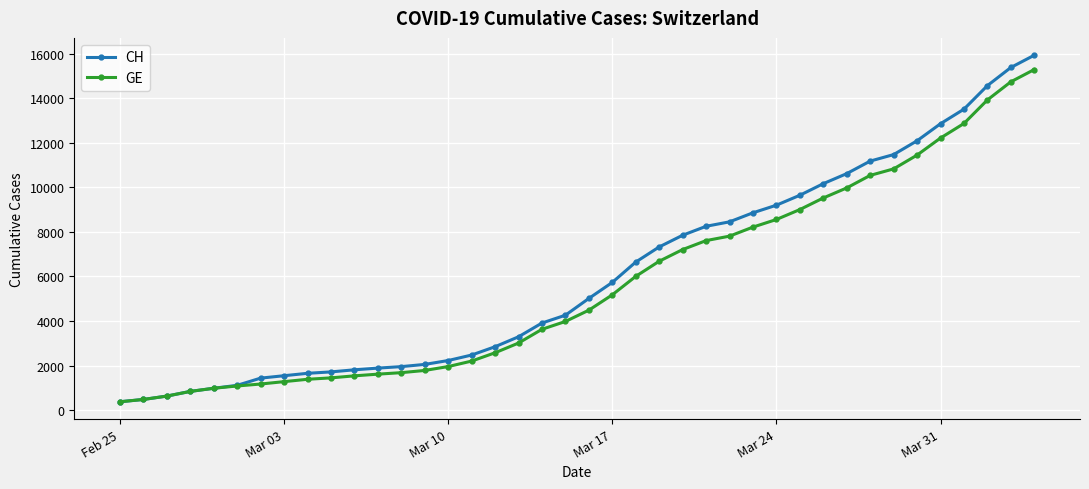

What is the maximum value for GE?

15284